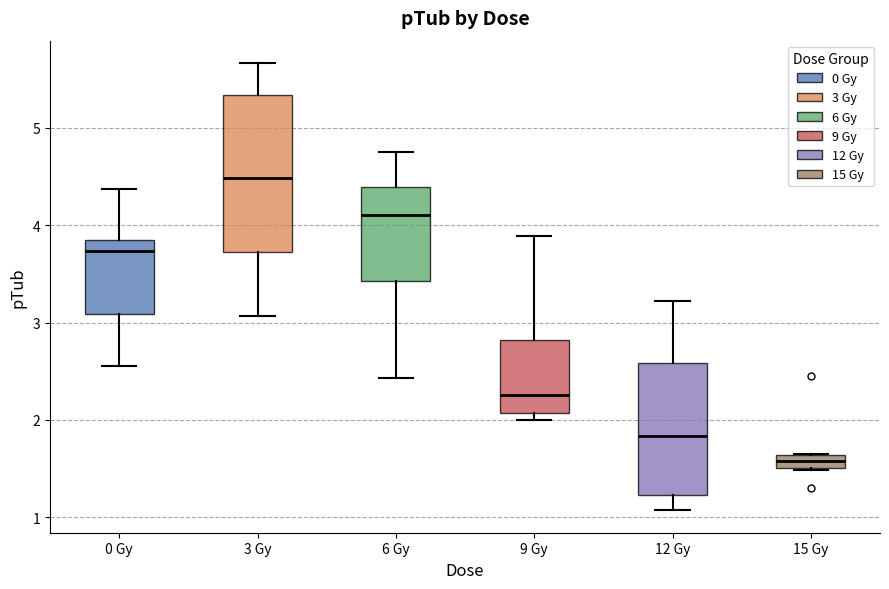

Where is the upper edge of the box for 3 Gy on the y-axis? The values are not printed on the chart, so give them approximately, as read against the axis.

5.3